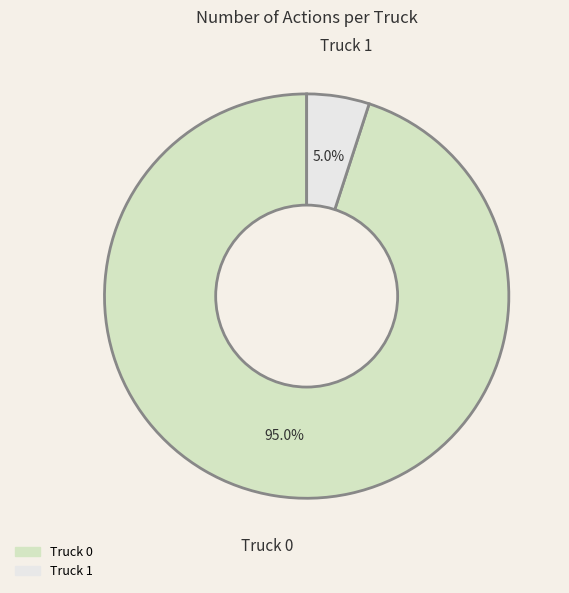

Rank the categories by value from highest to lowest.

Truck 0, Truck 1